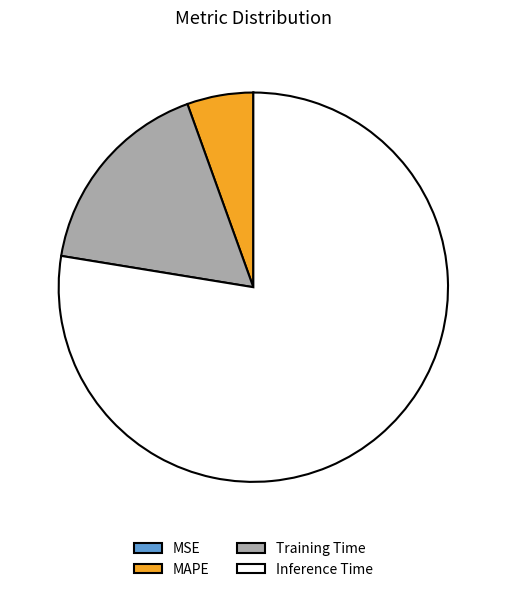

Which slice is the largest?

Inference Time